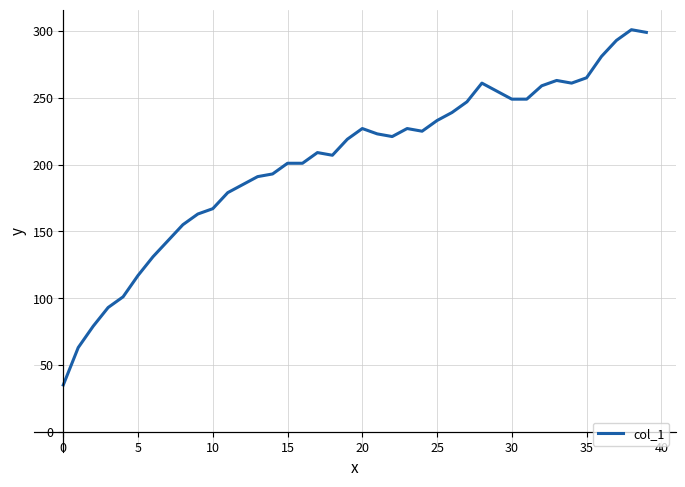

What is the minimum value shown in the chart?

35